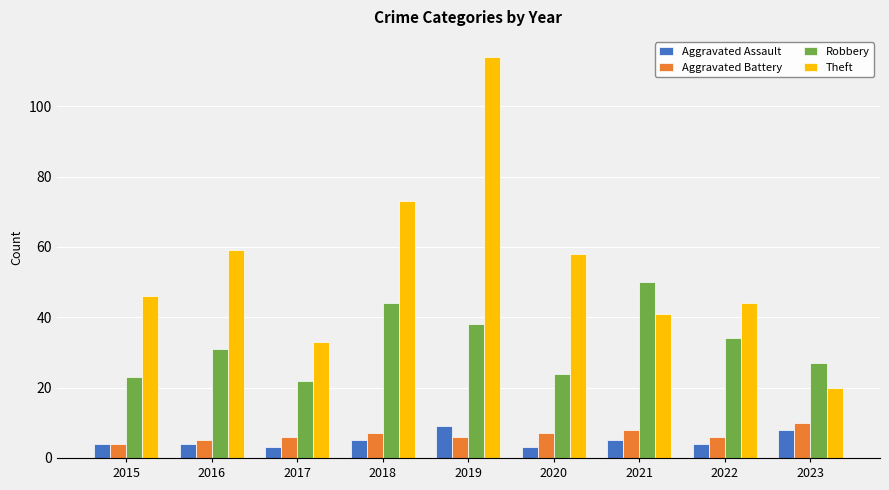

Rank the series at 2020 from lowest to highest value.

Aggravated Assault, Aggravated Battery, Robbery, Theft